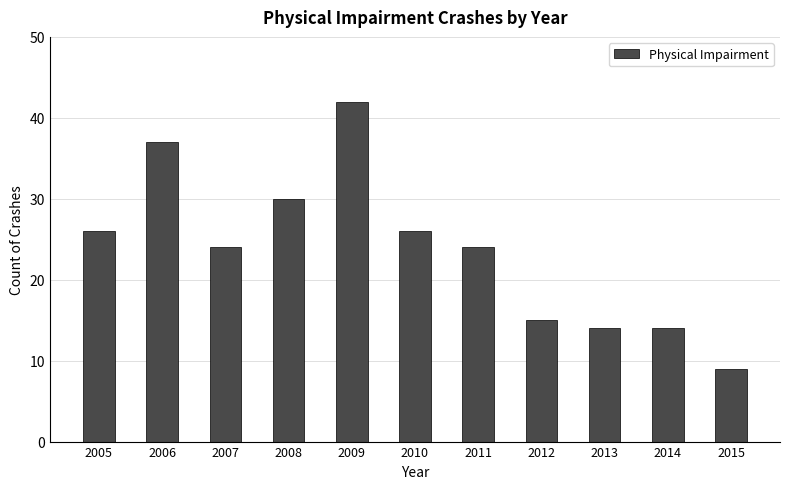

How many data points does each series have?

11